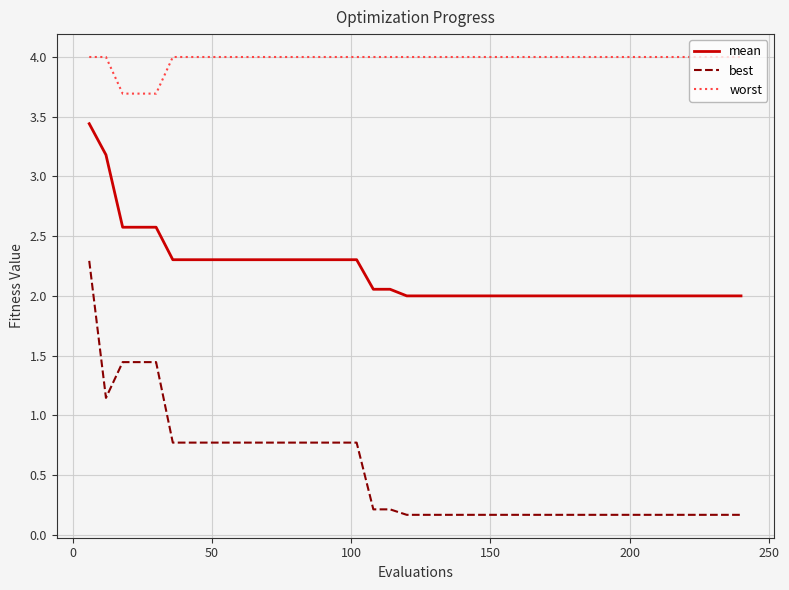

Which series has the largest total across all categories?

worst